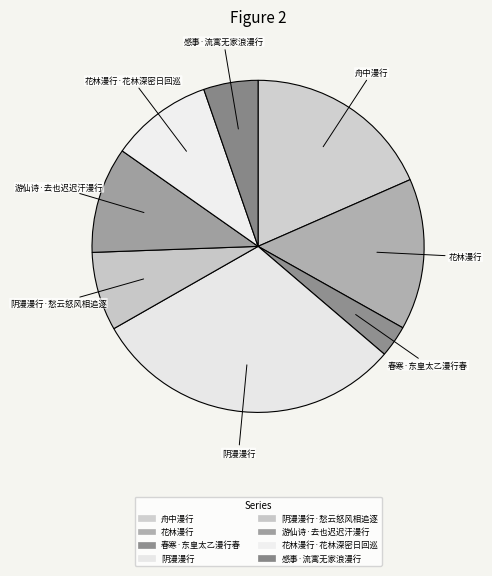

How many segments does this pie chart have?

8